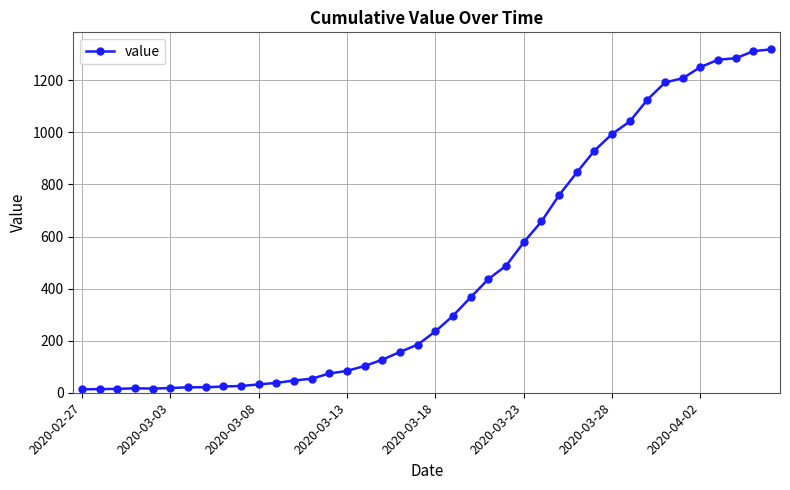

What is the greatest value displayed?

1319